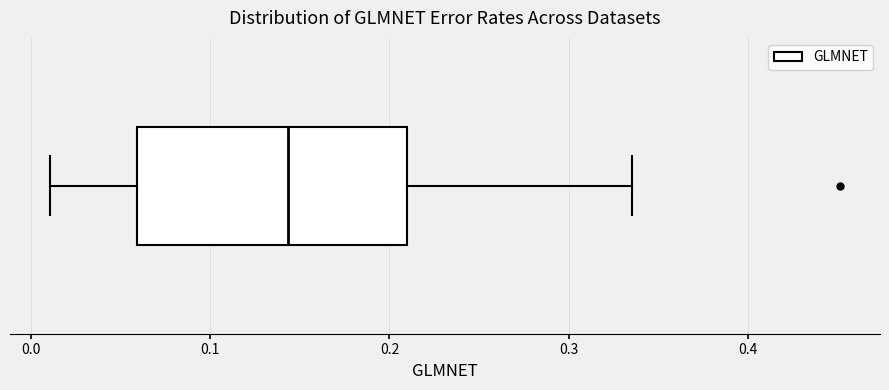

Transcribe this box plot: give where the median line is, the range the box spans, and where the two whiskers end, as read against the x-axis. The values are not printed on the chart, so give them approximately, as read against the axis.

median 0.14, box 0.06 to 0.21, whiskers 0.01 to 0.34